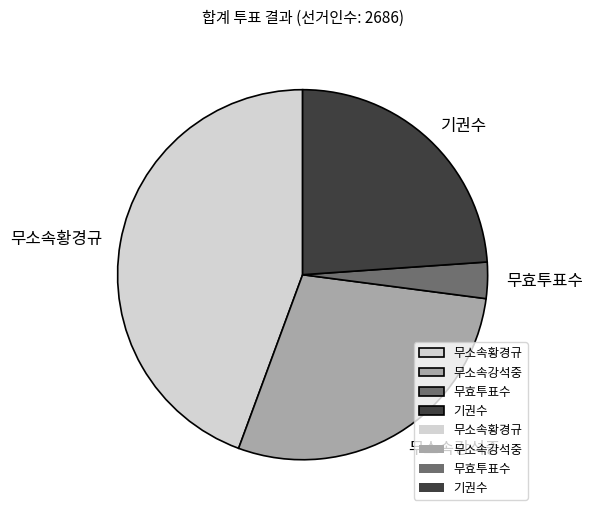

Is 무소속황경규 the majority of the pie?

No